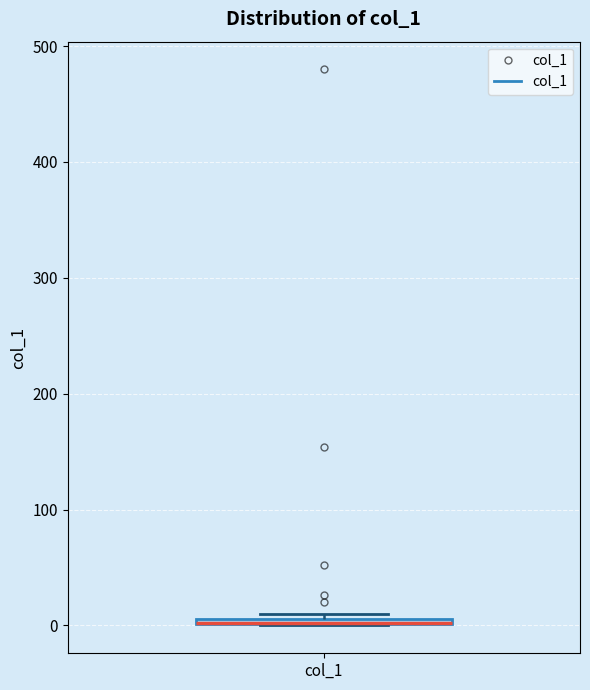

Where is the upper edge of the box for col_1 on the y-axis? The values are not printed on the chart, so give them approximately, as read against the axis.

10